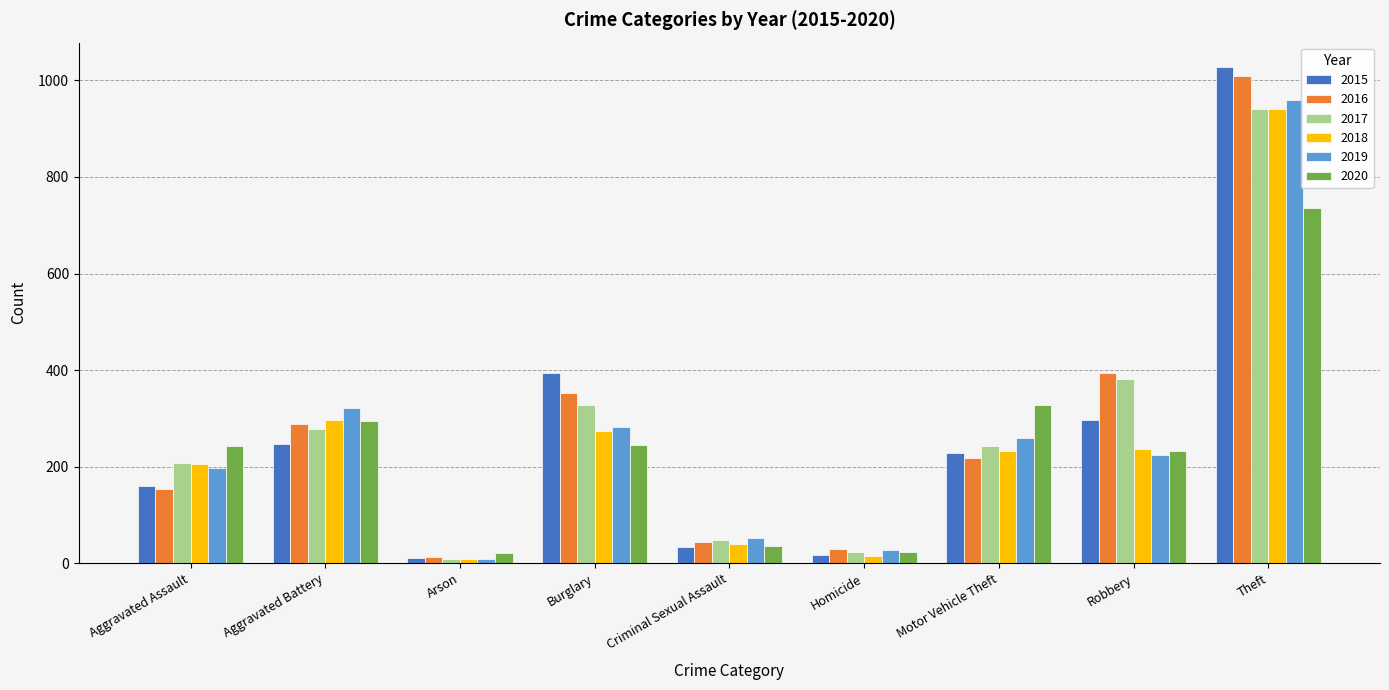

True or false: 2020 has a value of 233 at Robbery.

True